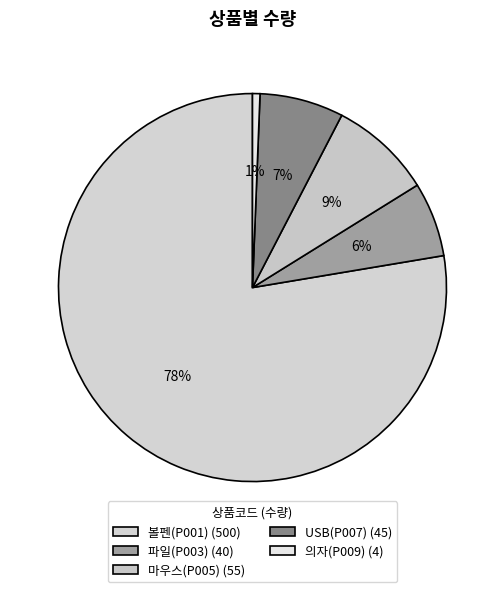

Which slice is the largest?

볼펜(P001)